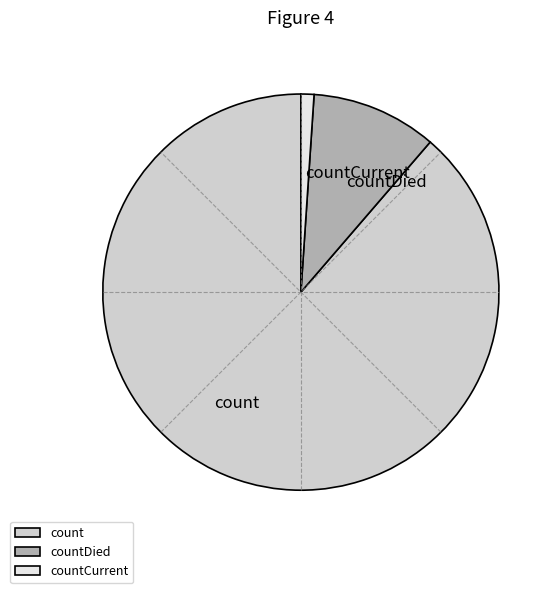

Is count the majority of the pie?

Yes